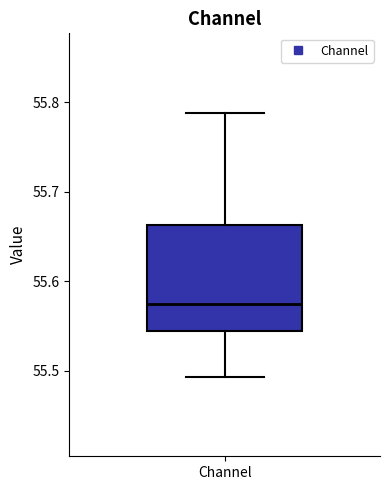

Transcribe this box plot: give where the median line is, the range the box spans, and where the two whiskers end, as read against the y-axis. The values are not printed on the chart, so give them approximately, as read against the axis.

median 55.58, box 55.54 to 55.66, whiskers 55.49 to 55.79